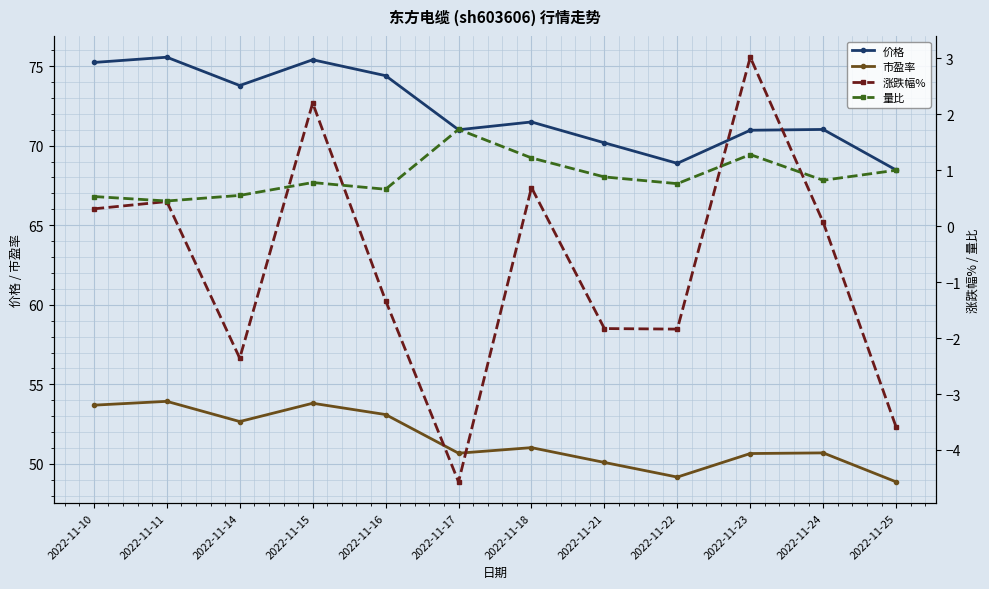

What is the value of the 价格 point at the 7th from the left?

71.5